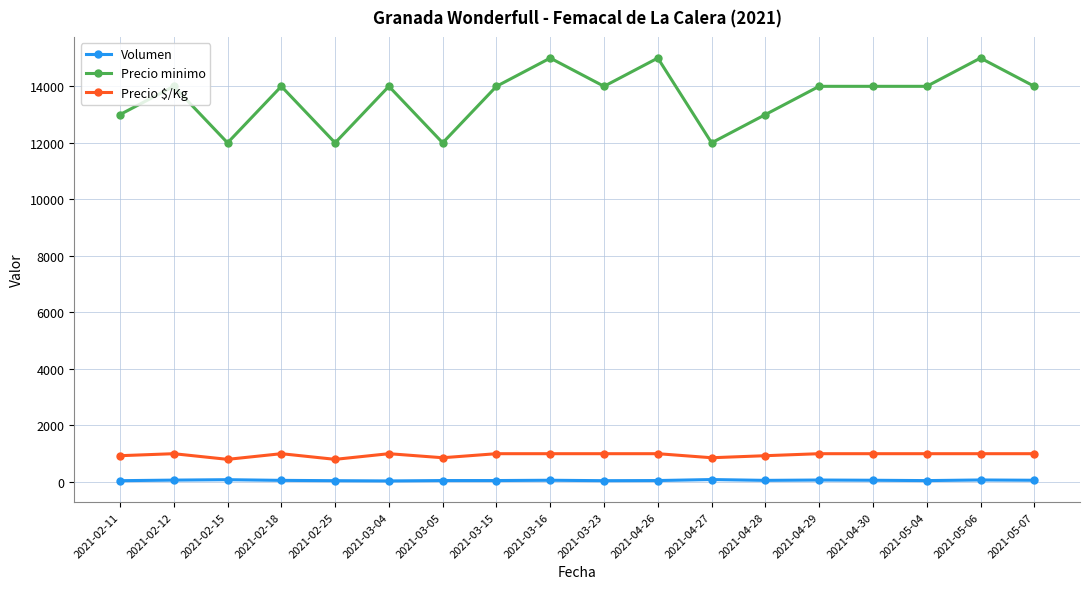

What is the label of the 8th point from the left?

2021-03-15